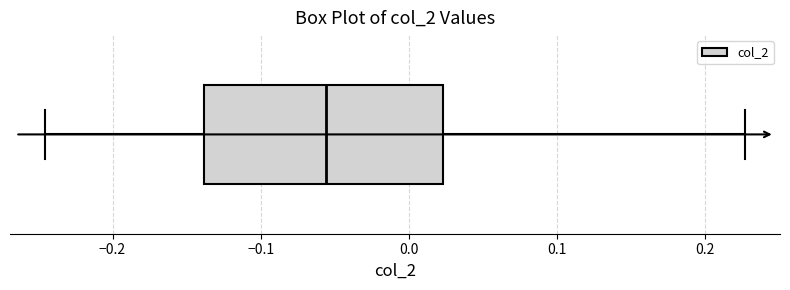

Where is the left edge of the box on the x-axis? The values are not printed on the chart, so give them approximately, as read against the axis.

-0.14